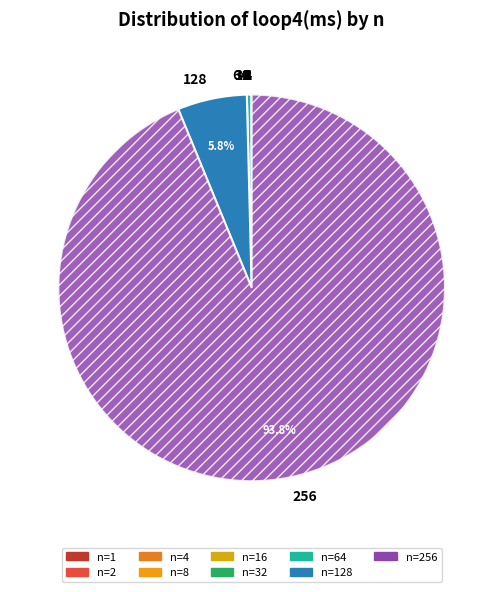

Is there a majority slice in this chart?

Yes